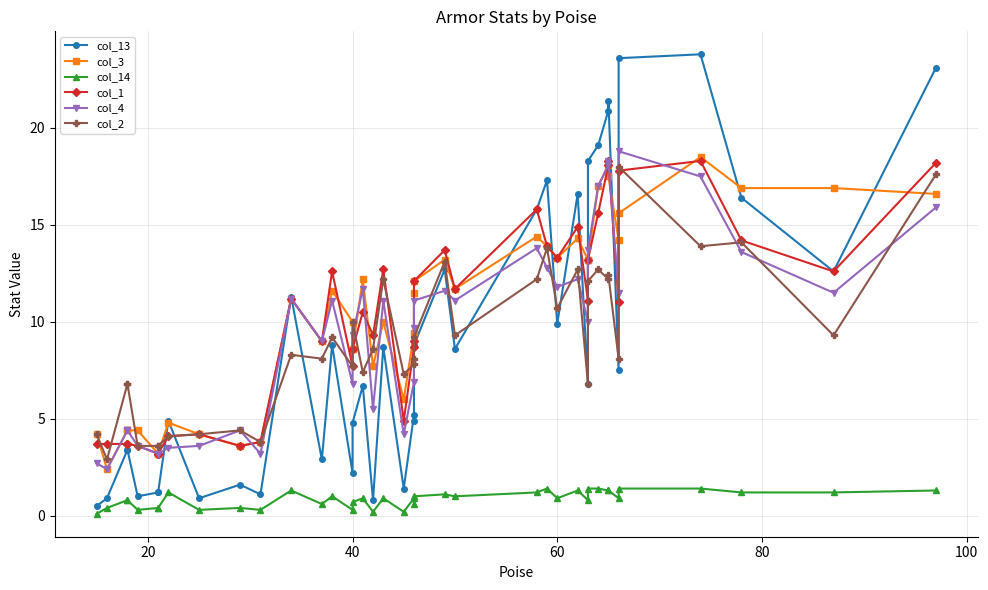

How many times do col_4 and col_3 cross each other?

10